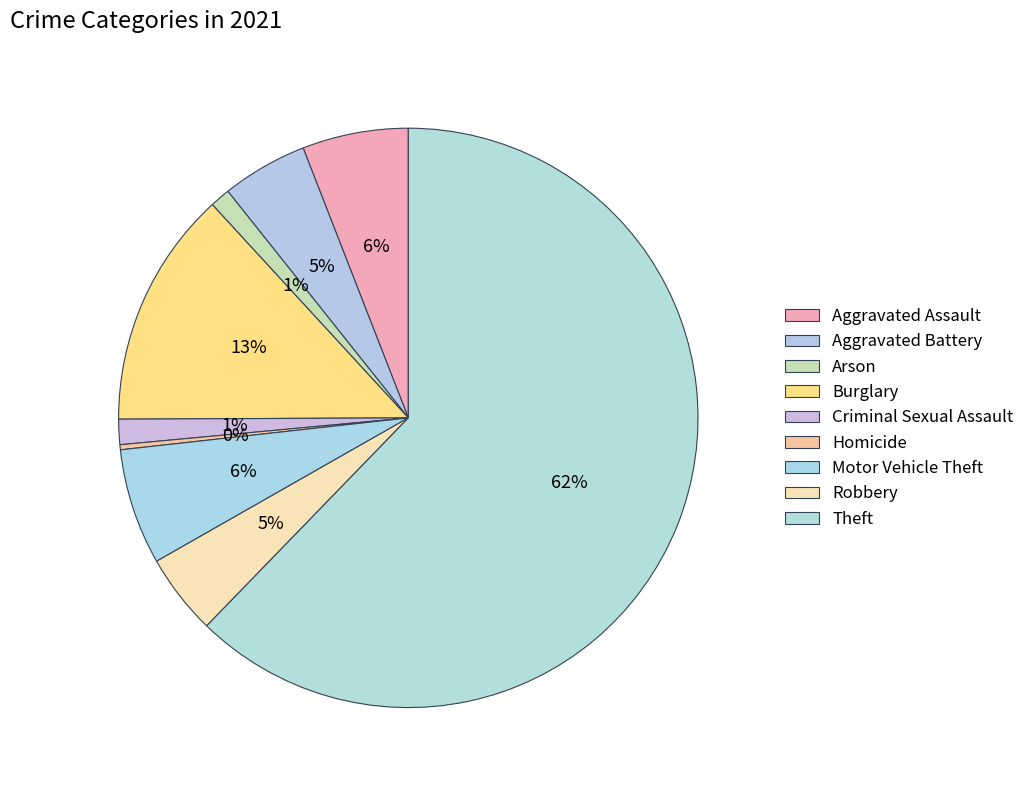

Count the number of slices in the pie.

9